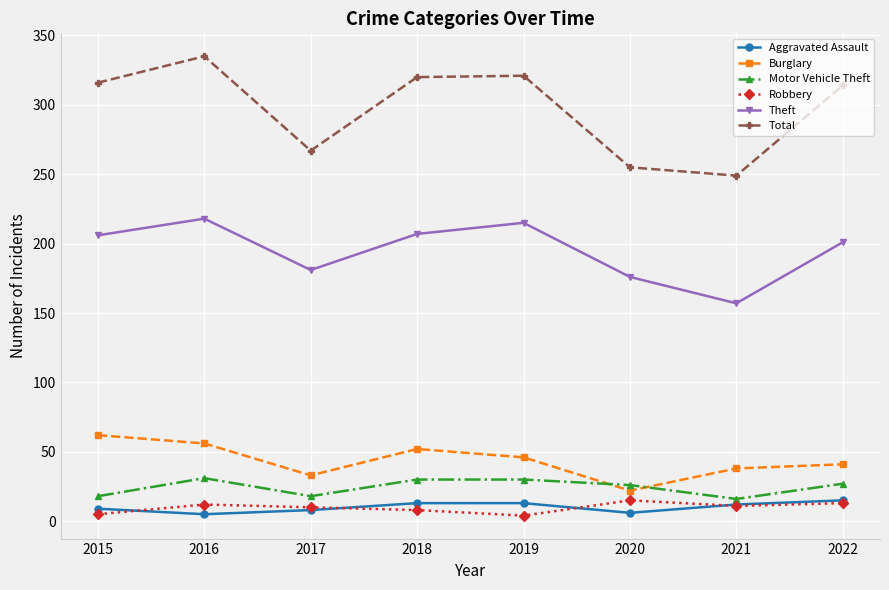

What is the value of the Aggravated Assault point at the 5th from the left?

13